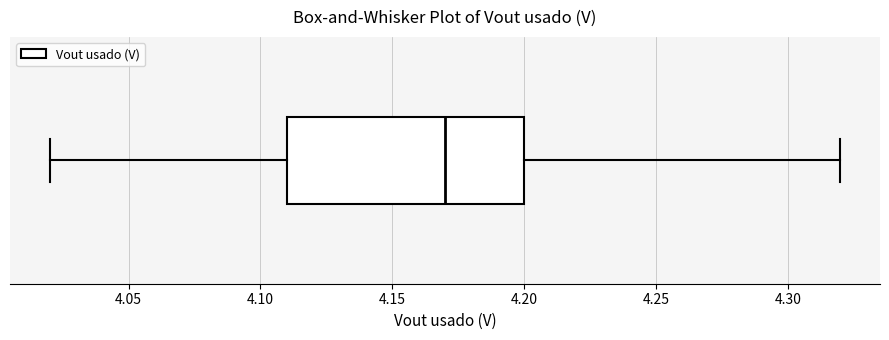

Where does the right whisker of the box end on the x-axis? The values are not printed on the chart, so give them approximately, as read against the axis.

4.32